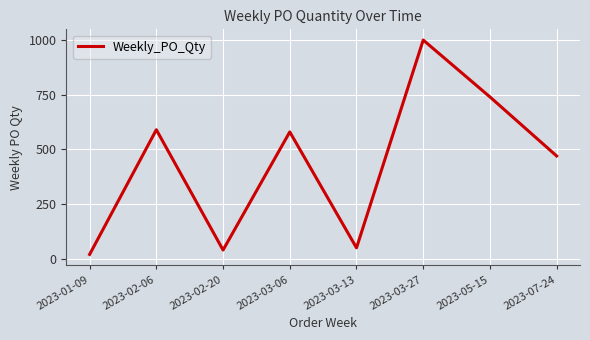

Reading left to right, transcribe all the data shown in this chart.

2023-01-09=20	2023-02-06=590	2023-02-20=40	2023-03-06=580	2023-03-13=50	2023-03-27=1000	2023-05-15=740	2023-07-24=470